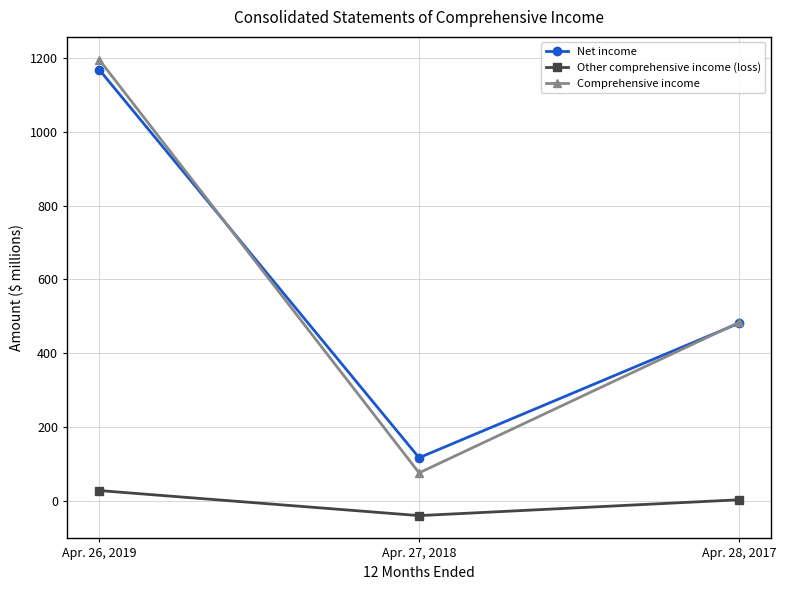

Reading left to right, list all the values displayed in this chart.

Net income: Apr. 26, 2019=1169	Apr. 27, 2018=116	Apr. 28, 2017=481
Other comprehensive income (loss): Apr. 26, 2019=27	Apr. 27, 2018=-41	Apr. 28, 2017=2
Comprehensive income: Apr. 26, 2019=1196	Apr. 27, 2018=75	Apr. 28, 2017=483